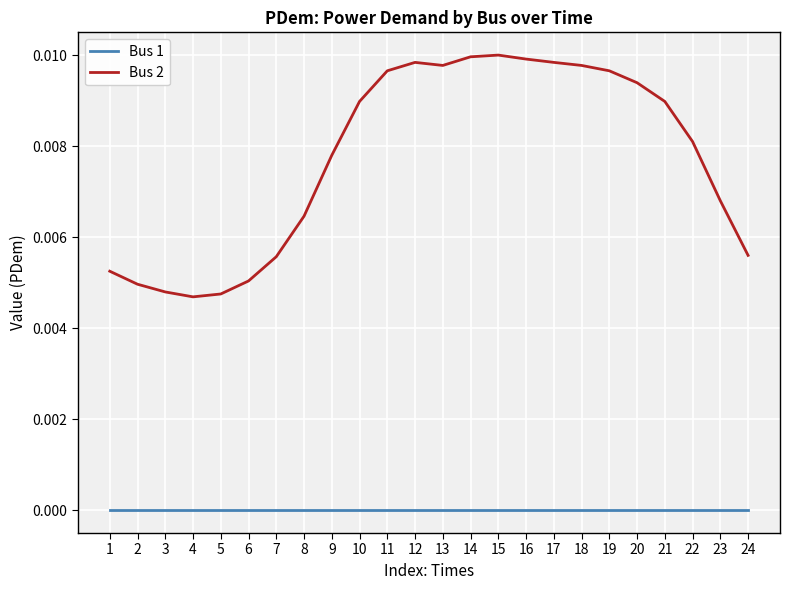

True or false: Bus 2 and Bus 1 cross at least once.

False